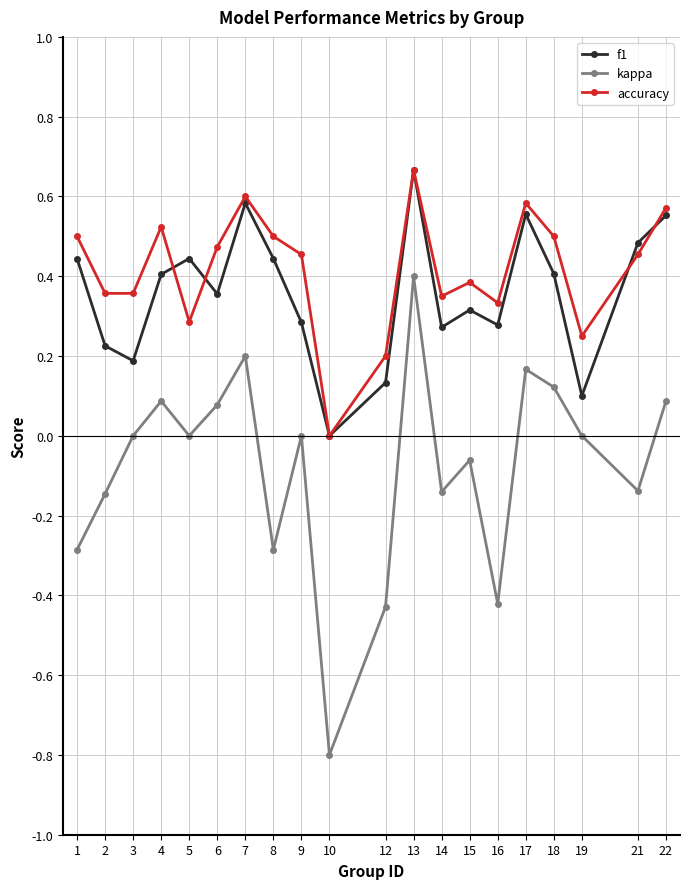

Which series ends up on top after the final intersection of f1 and accuracy?

accuracy